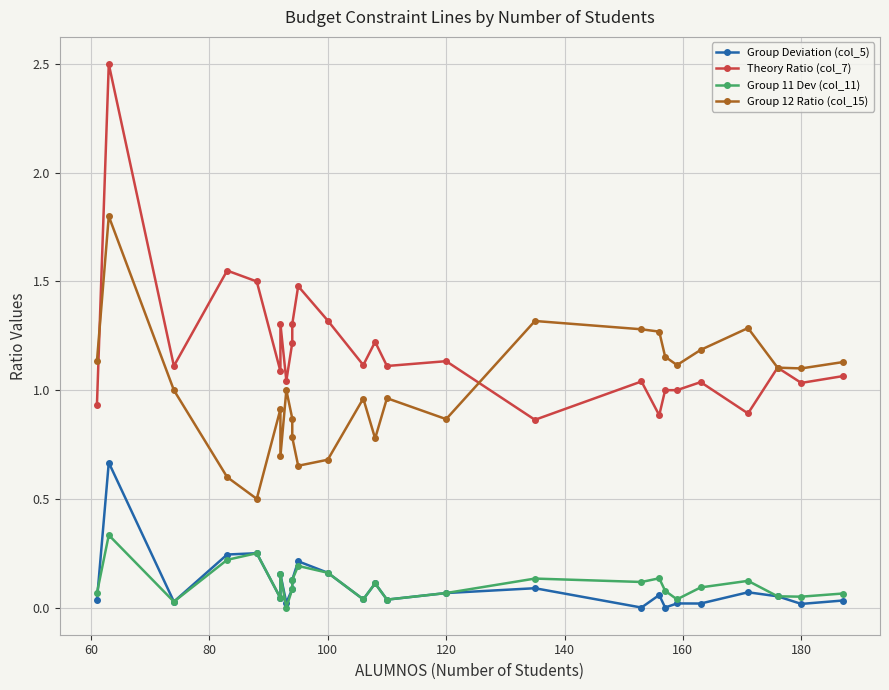

List the series in order of their peak value, highest first.

Theory Ratio (col_7), Group 12 Ratio (col_15), Group Deviation (col_5), Group 11 Dev (col_11)